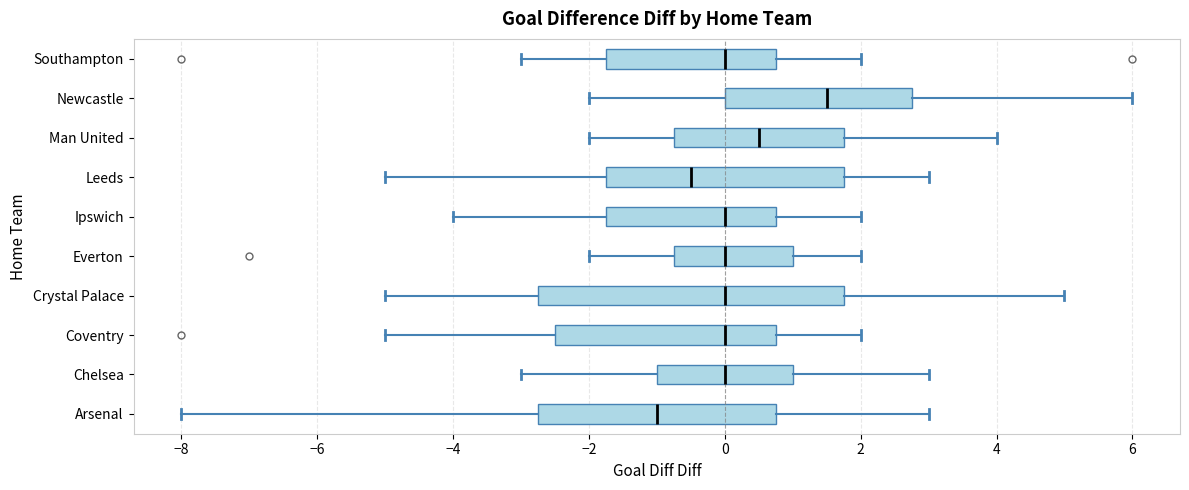

Where is the left edge of the box for Southampton on the x-axis? The values are not printed on the chart, so give them approximately, as read against the axis.

-1.8